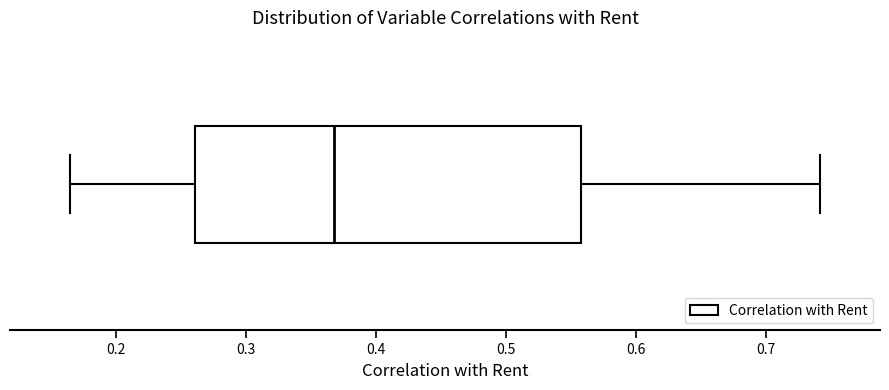

Where does the left whisker of the box end on the x-axis? The values are not printed on the chart, so give them approximately, as read against the axis.

0.16